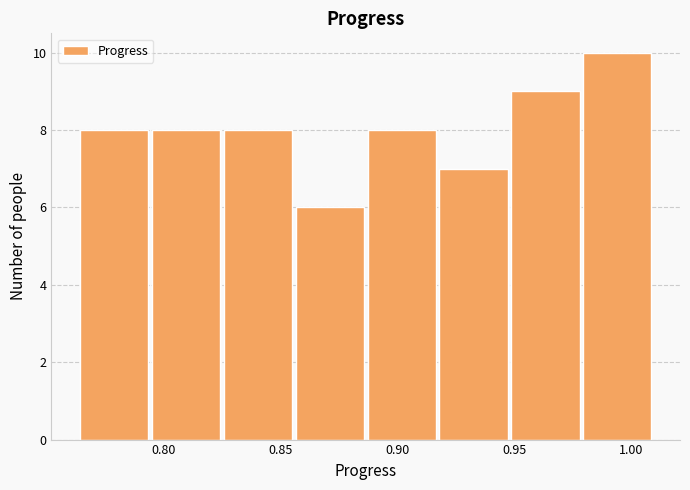

How tall is the bar that spans 0.825 to 0.855 on the x-axis? Neither the bar edges nor the heights are printed on the chart, so give them approximately, as read against the axes.

8